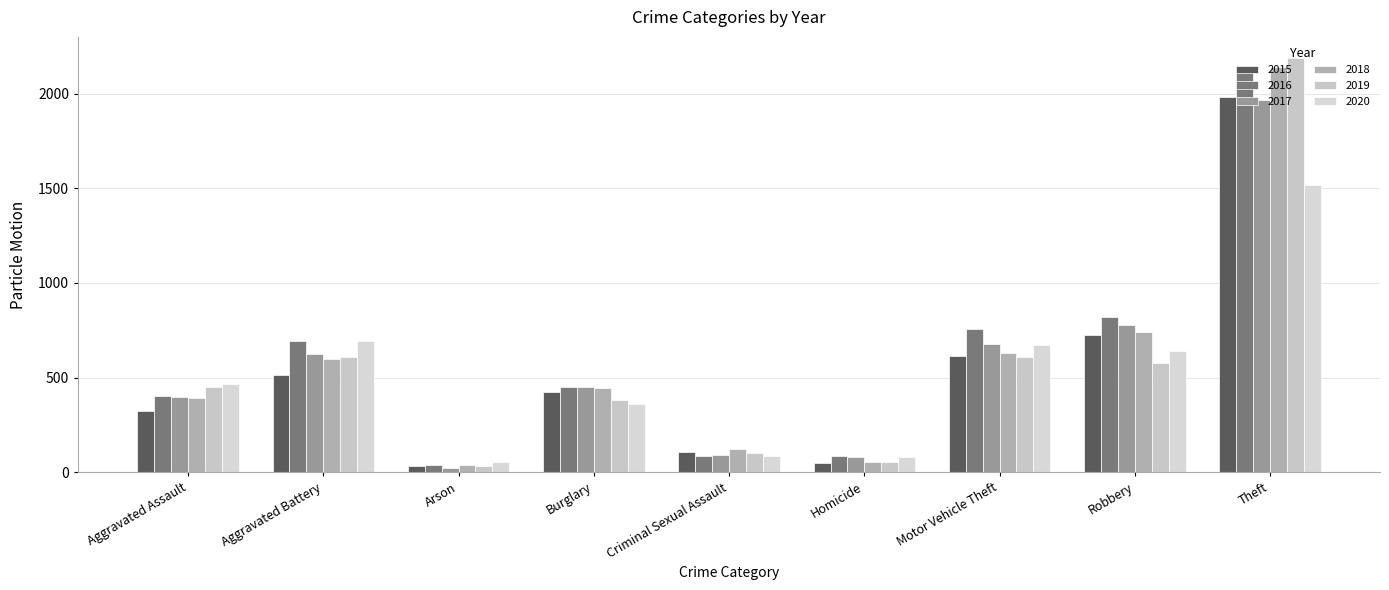

Which has a higher value, Homicide or Aggravated Battery?

Aggravated Battery